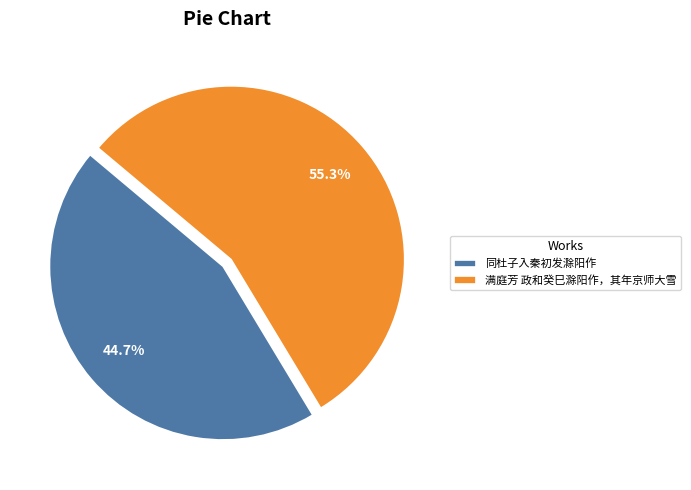

Between 同杜子入秦初发滁阳作 and 满庭芳 政和癸巳滁阳作，其年京师大雪, which is larger?

满庭芳 政和癸巳滁阳作，其年京师大雪